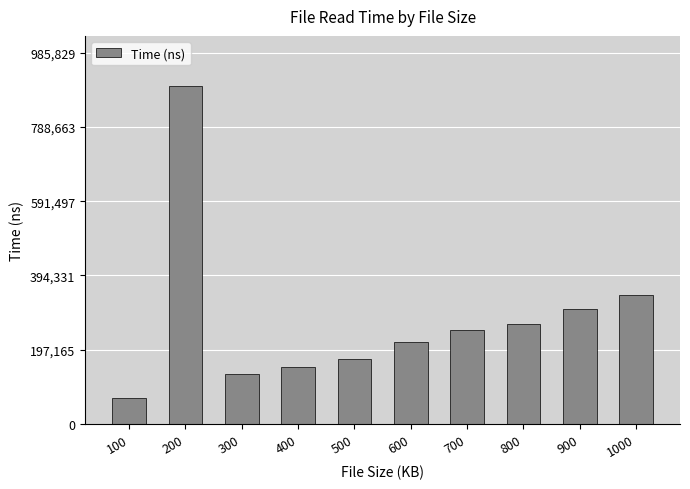

What is the value of the 3rd bar from the left?

133500